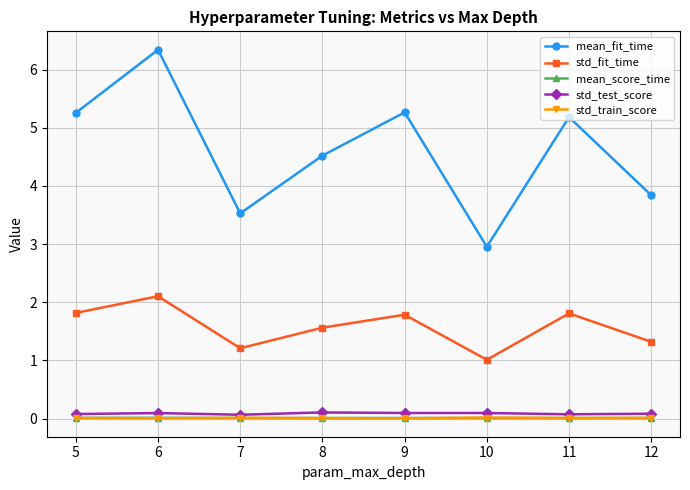

True or false: std_fit_time and std_test_score intersect in this chart.

False